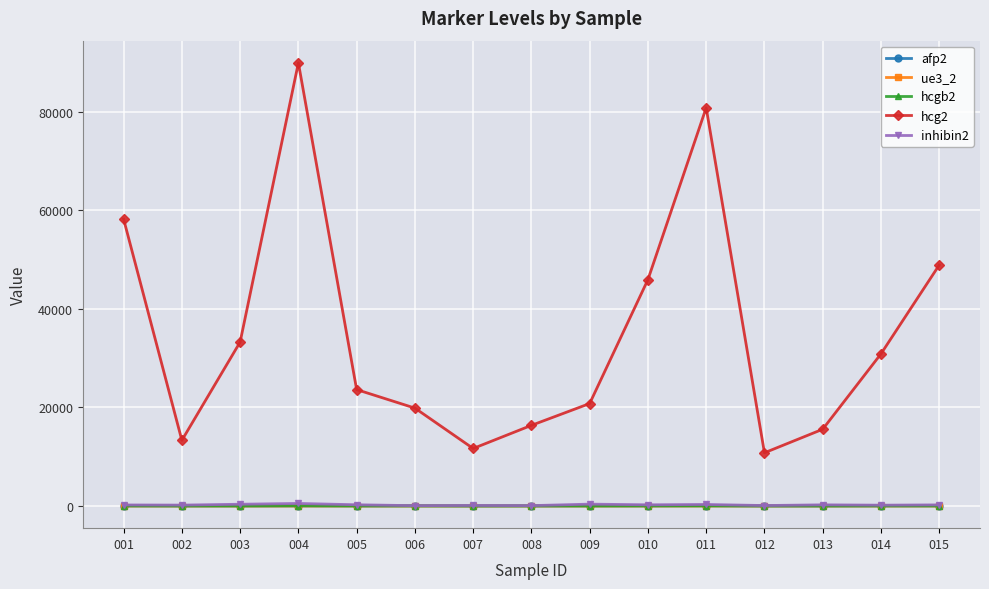

What is the spread (max minus min) of values at 014?

30867.4